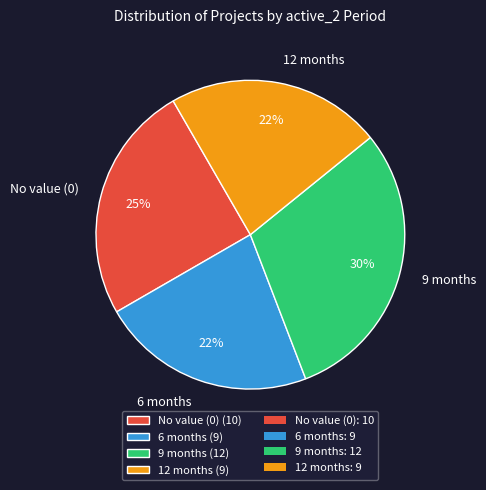

To the nearest percent, what is the average slice percentage?

25%